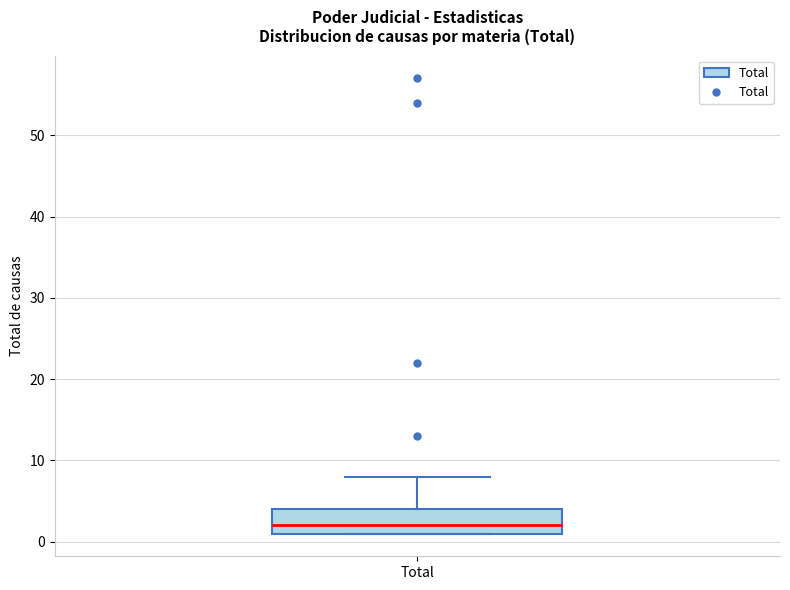

Transcribe this box plot: give where the median line is, the range the box spans, and where the two whiskers end, as read against the y-axis. The values are not printed on the chart, so give them approximately, as read against the axis.

median 2, box 1 to 4, whiskers 1 to 8